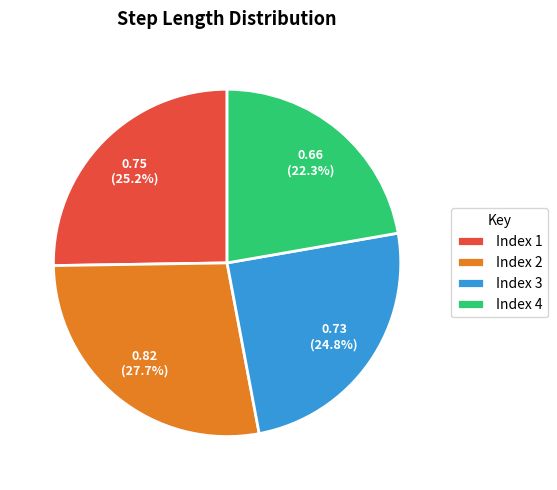

What is the largest slice in the pie chart?

Index 2